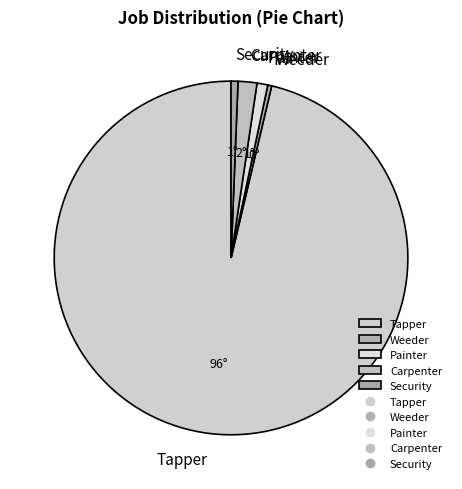

What is the largest slice in the pie chart?

Tapper